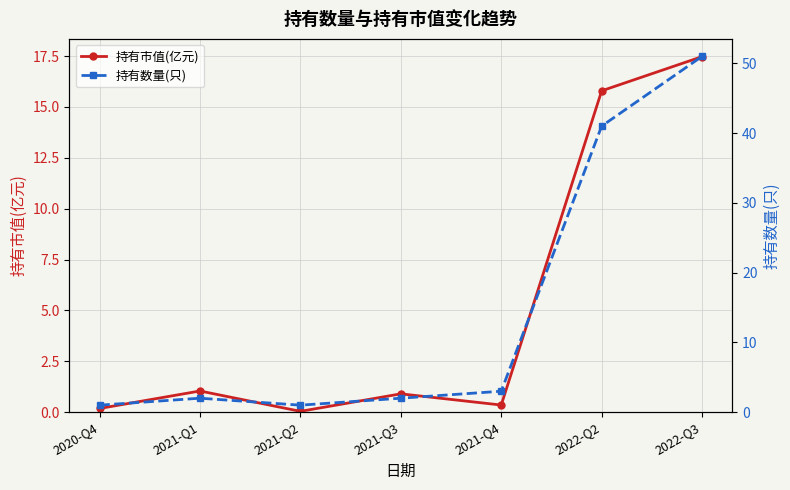

What is the difference between the maximum and minimum values in the 持有数量(只) series?

50.0